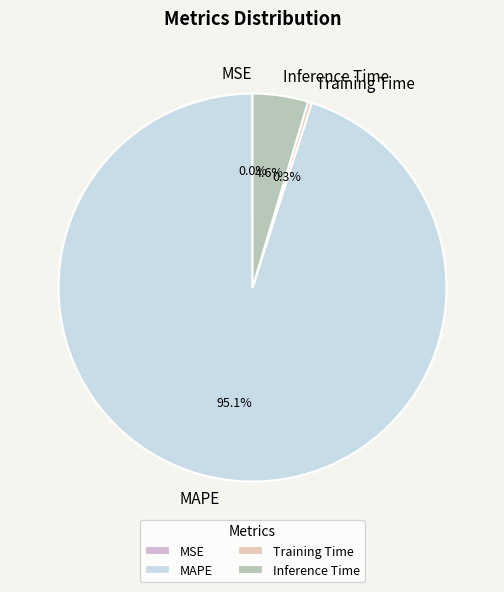

What is the largest slice in the pie chart?

MAPE